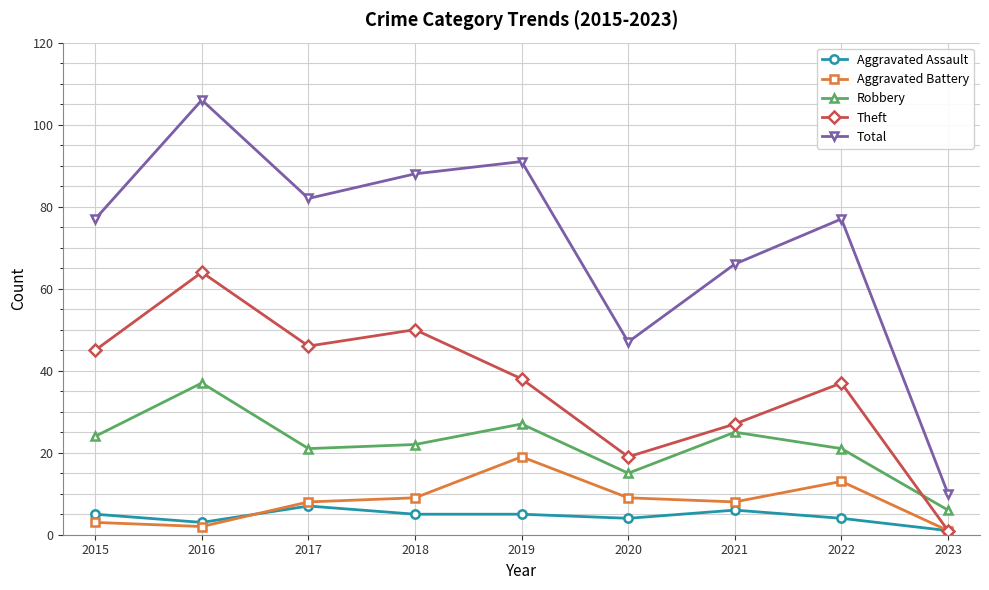

How many lines are shown in the chart?

5